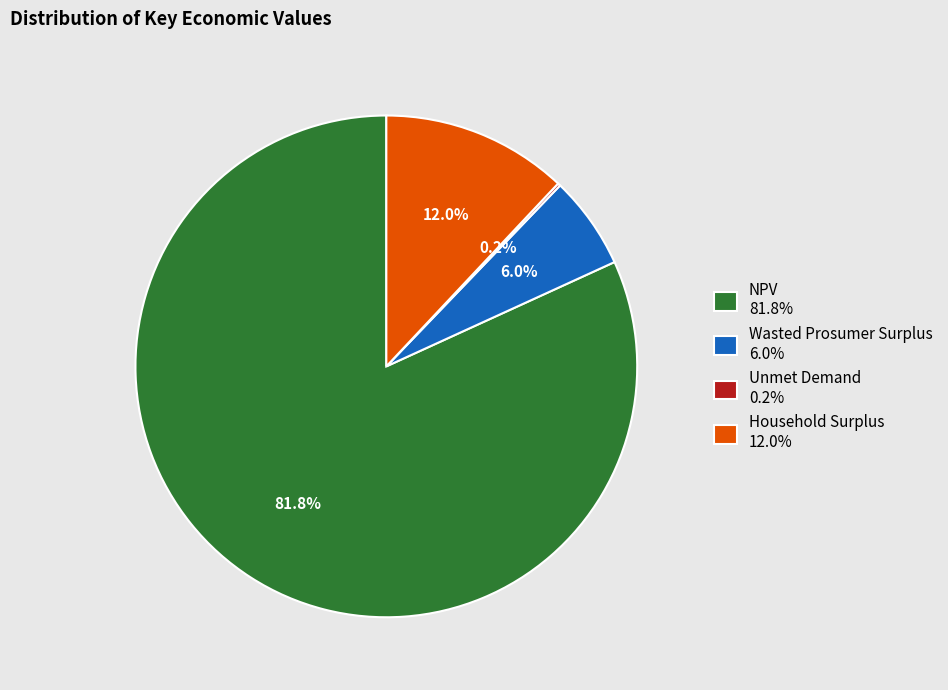

What percentage is NOT represented by Wasted Prosumer Surplus 6.0%?

94.0%